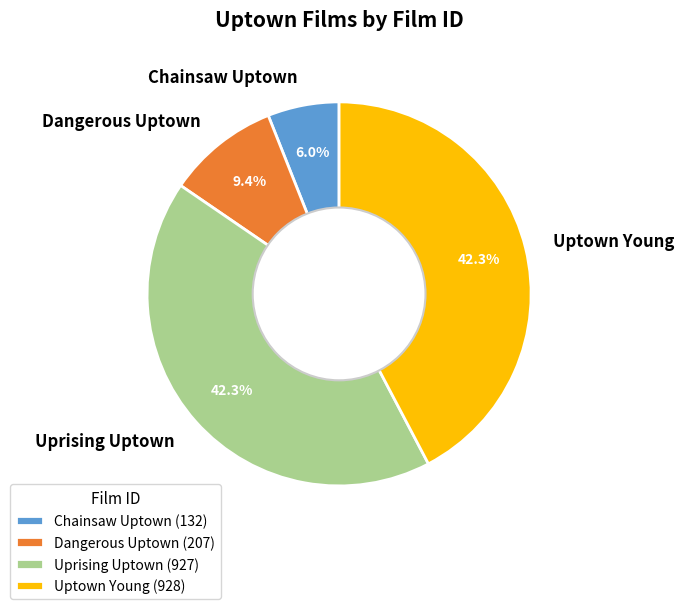

What percentage is the Chainsaw Uptown slice, to the nearest percent?

6%